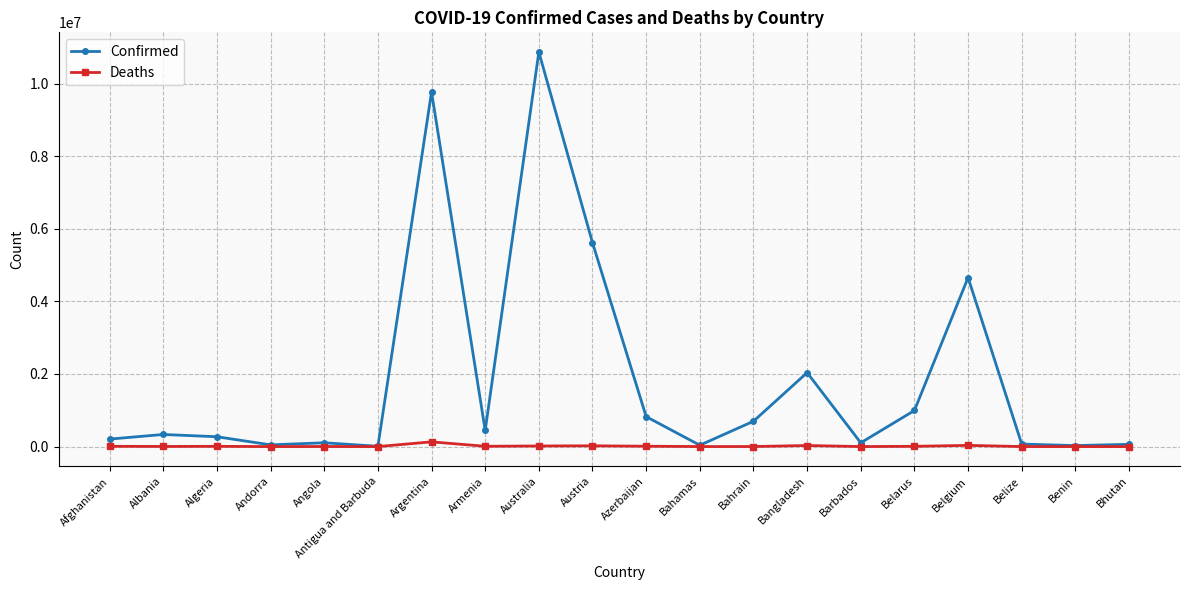

The value of Confirmed at Argentina is 16523842. True or false?

False